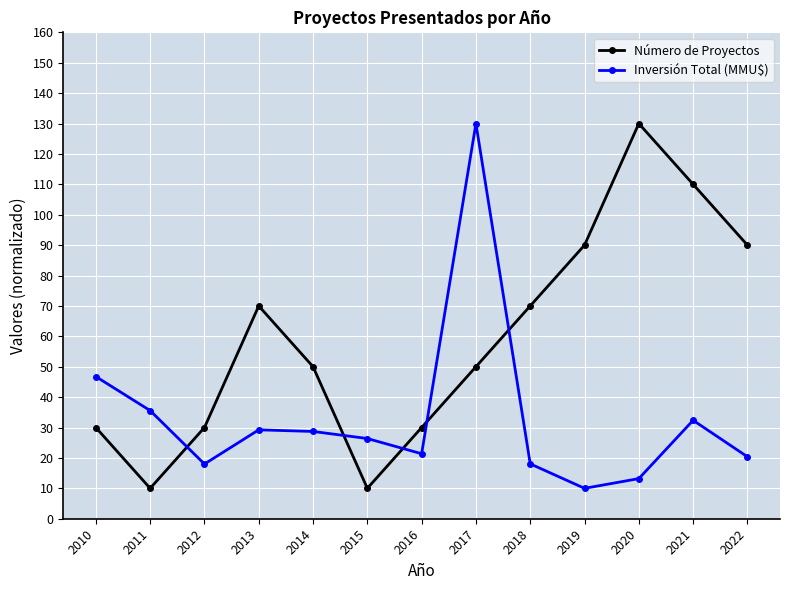

At how many categories does at least one series exceed 21?

13